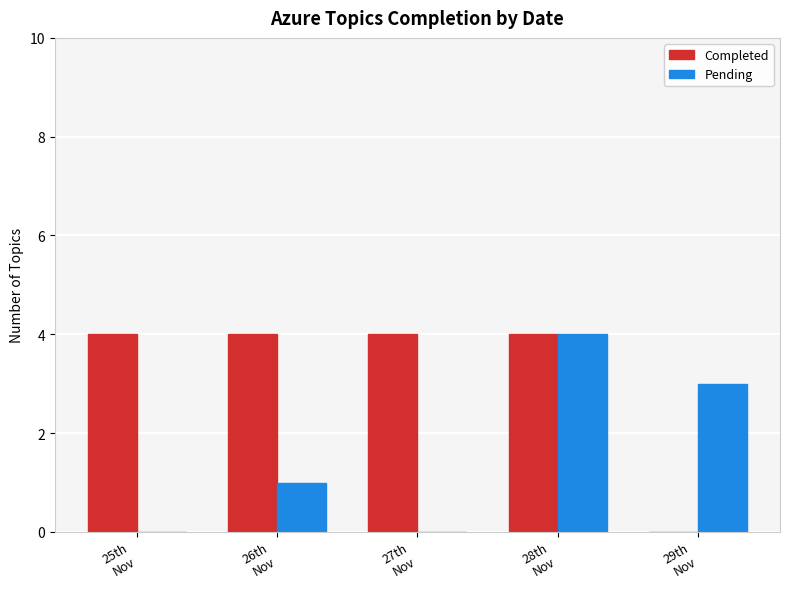

What is the approximate value of Completed at 27th
Nov?

4